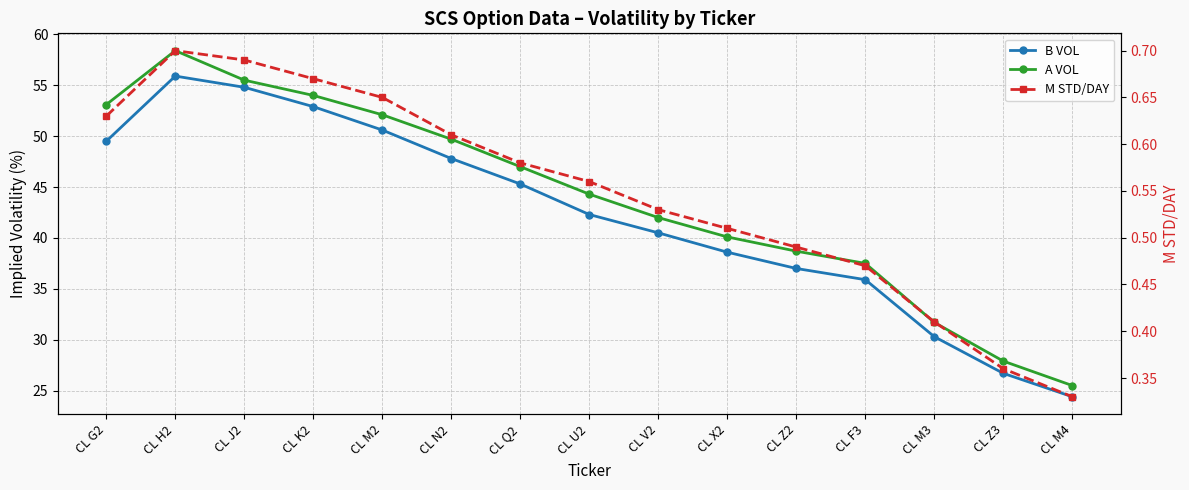

What position from the right is CL M4?

1